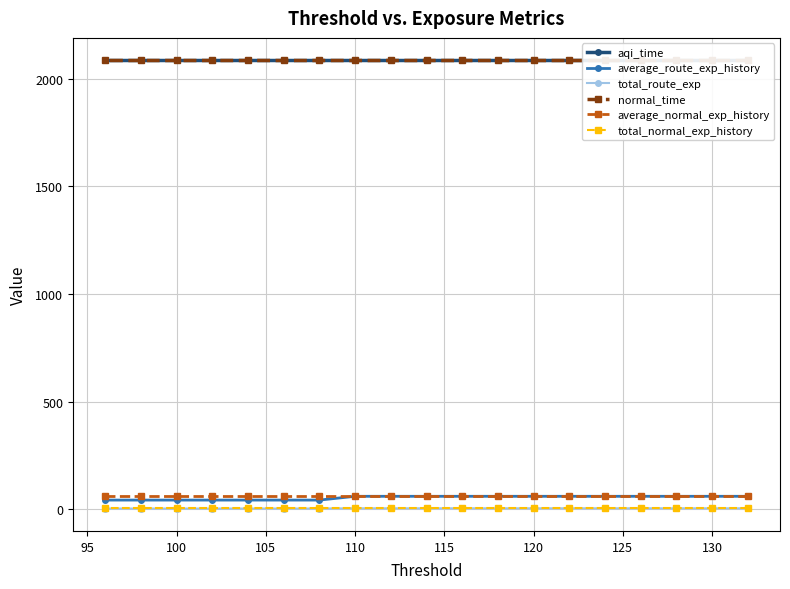

What is the lowest value of the average_normal_exp_history series?

61.1